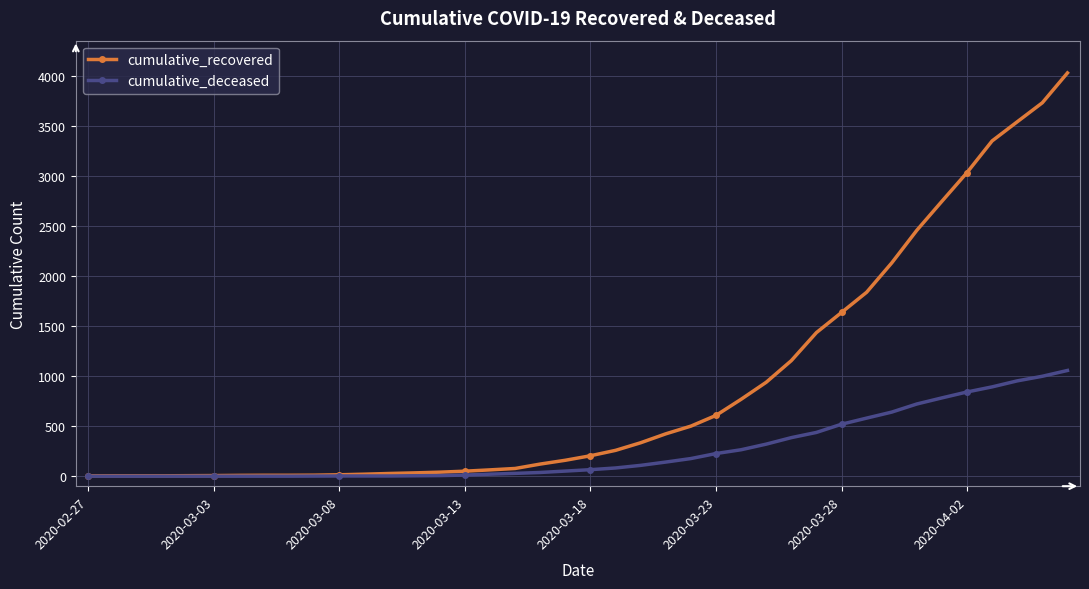

List the series in order of their overall mean, lowest first.

cumulative_deceased, cumulative_recovered